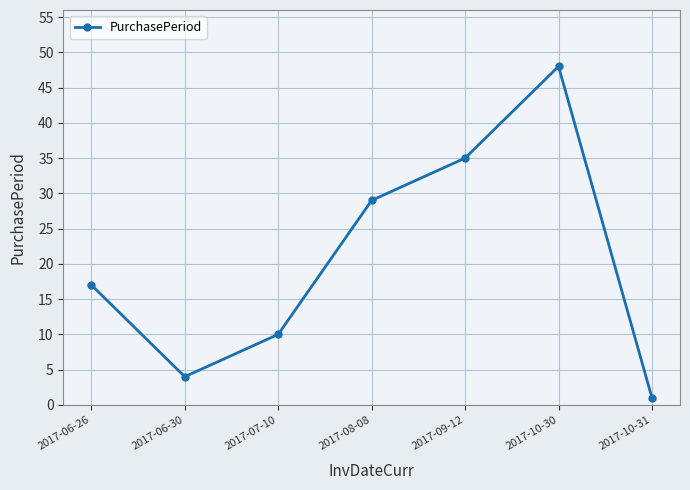

What is the label of the 1st point from the left?

2017-06-26